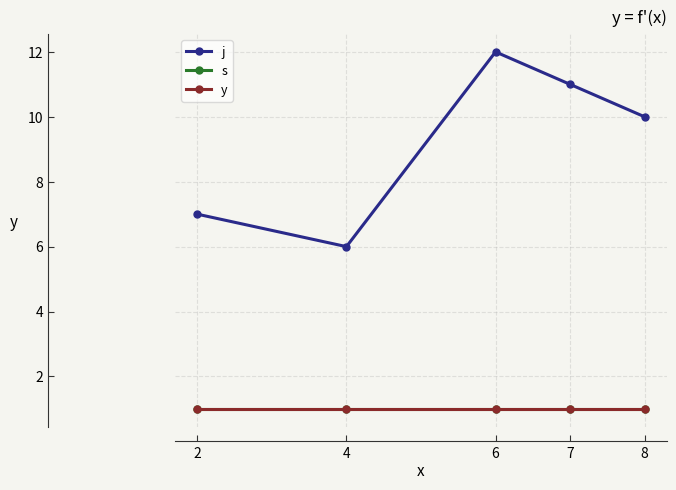

Is this an area chart (filled region under the line)?

No